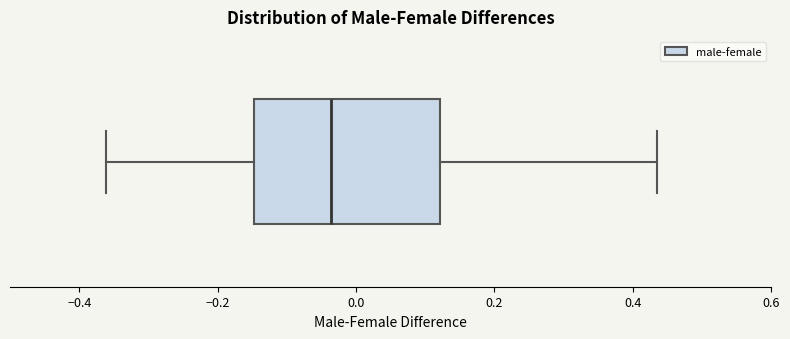

Read this box plot against the x-axis: the position of the median line, the range covered by the box, and the ends of both whiskers. The values are not printed on the chart, so give them approximately, as read against the axis.

median -0.04, box -0.14 to 0.12, whiskers -0.36 to 0.44